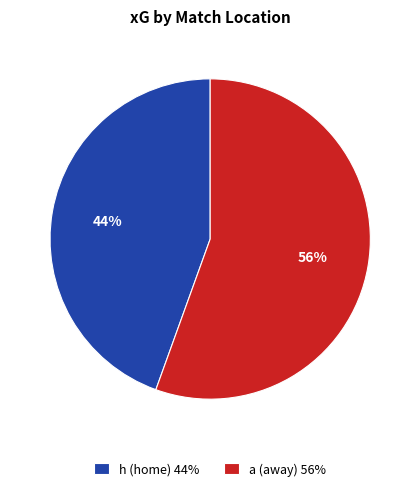

To the nearest percent, what is the average slice percentage?

50%